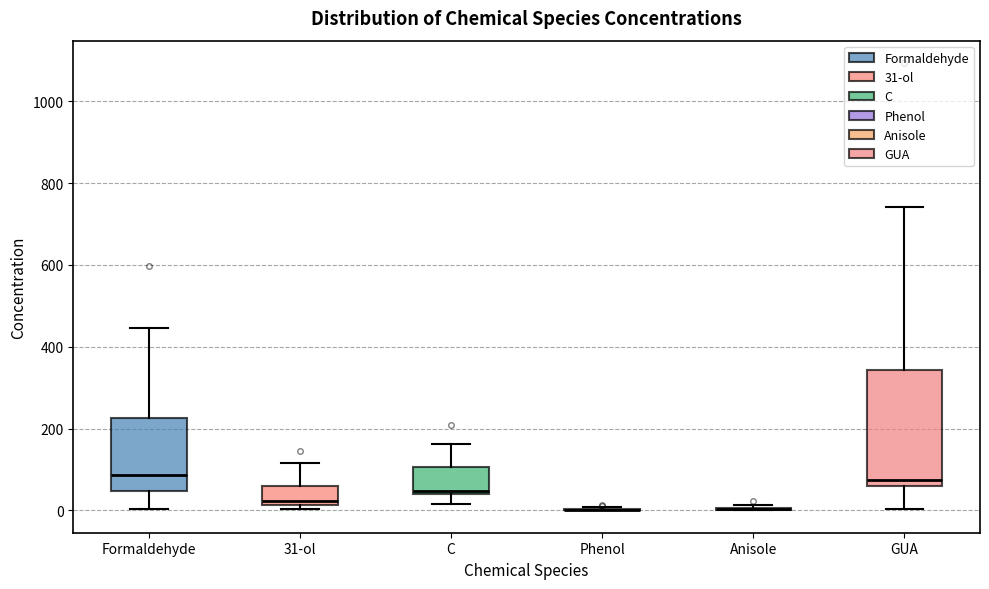

Comparing the boxes themselves (not the whiskers), which one is the tallest?

GUA